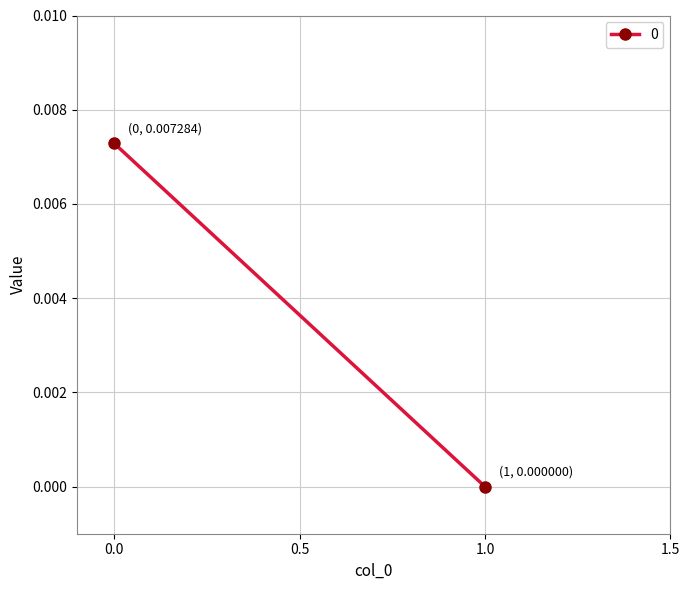

How many lines are shown in the chart?

1